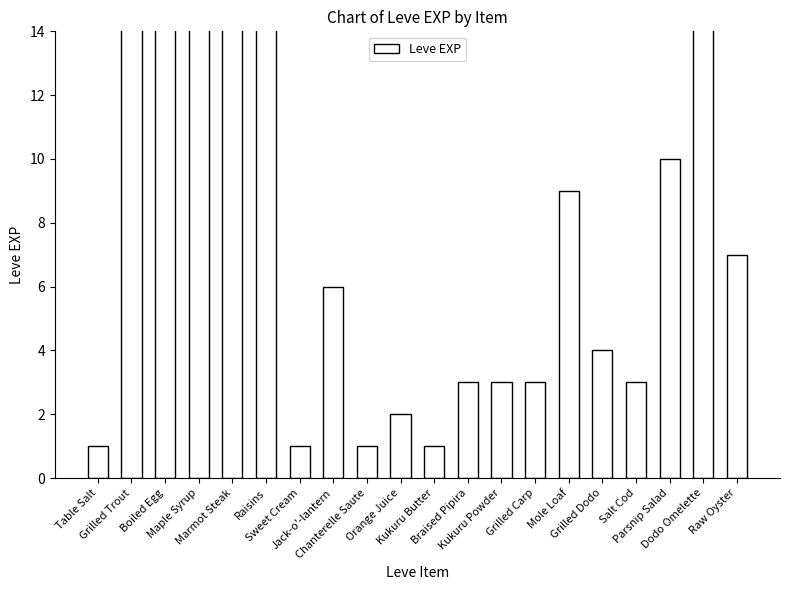

What is the sum of the values at Marmot Steak and Grilled Trout?

1440